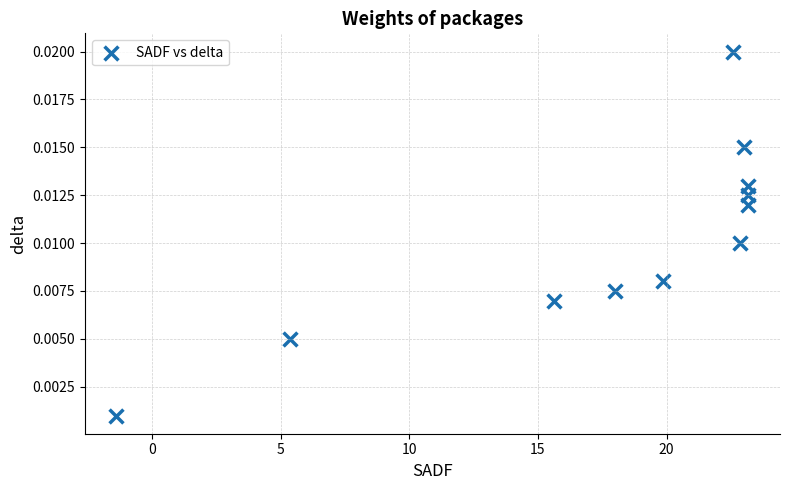

What is the range of X values (max minus min)?

24.6